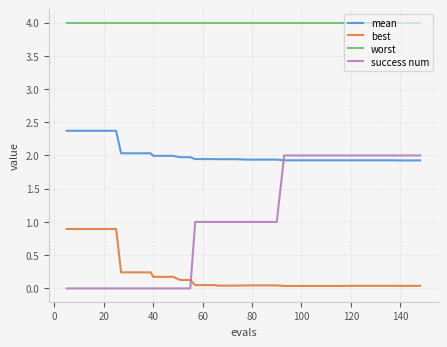

What is the maximum value for success num?

2.0